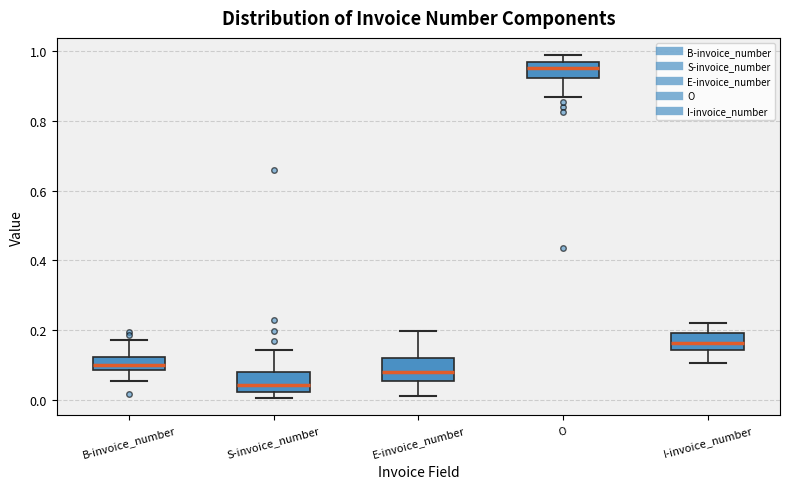

Which box has the lowest median line?

S-invoice_number